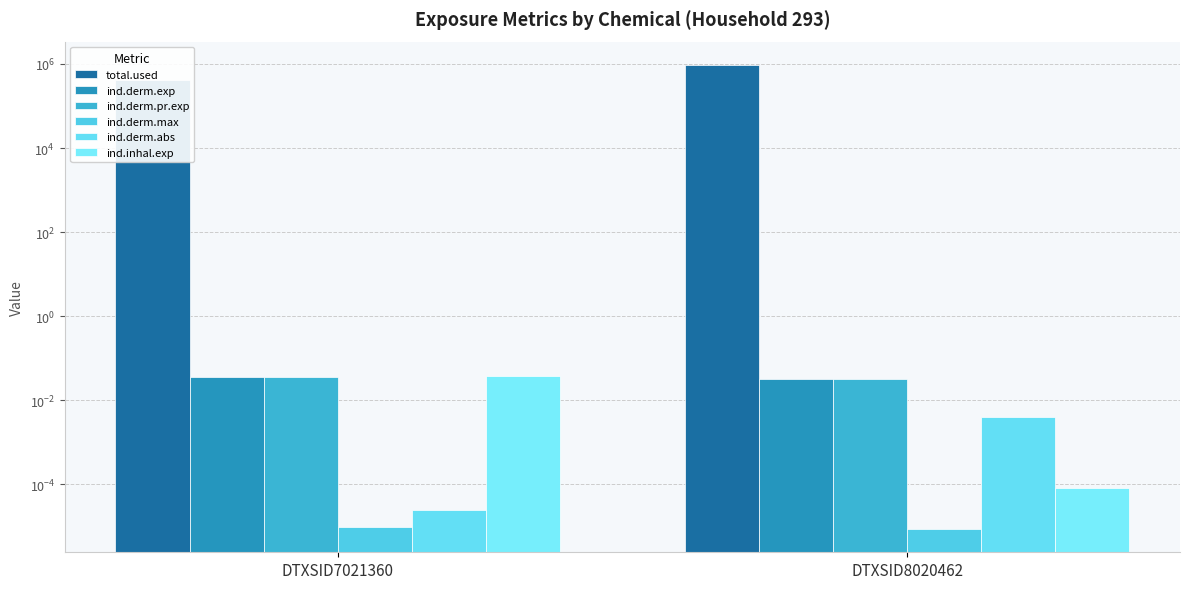

At which category is the sum across all series the highest?

DTXSID8020462